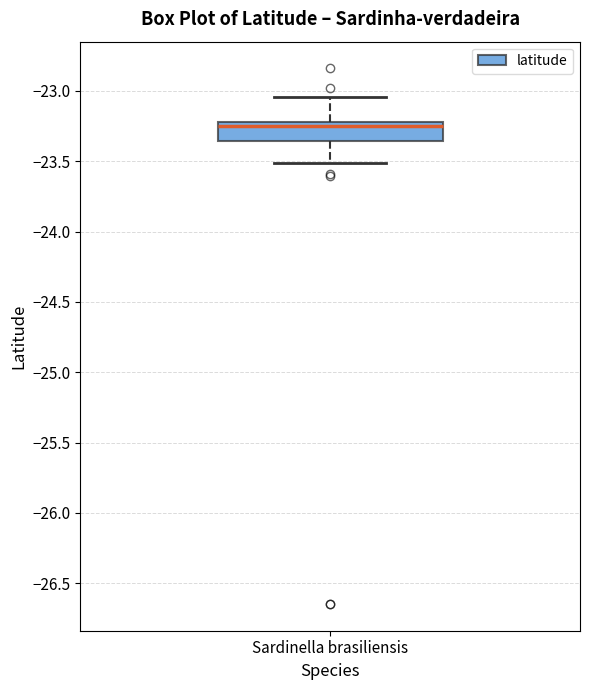

Read this box plot against the y-axis: the position of the median line, the range covered by the box, and the ends of both whiskers. The values are not printed on the chart, so give them approximately, as read against the axis.

median -23.25, box -23.35 to -23.20, whiskers -23.50 to -23.05